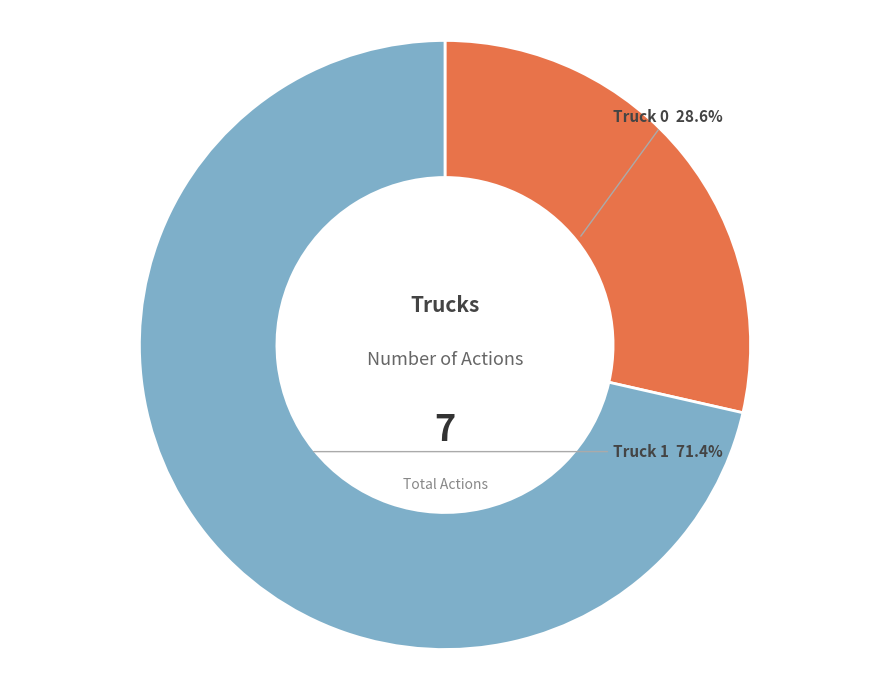

To the nearest percent, what is the difference between the Truck 0 and Truck 1 slice percentages?

43%